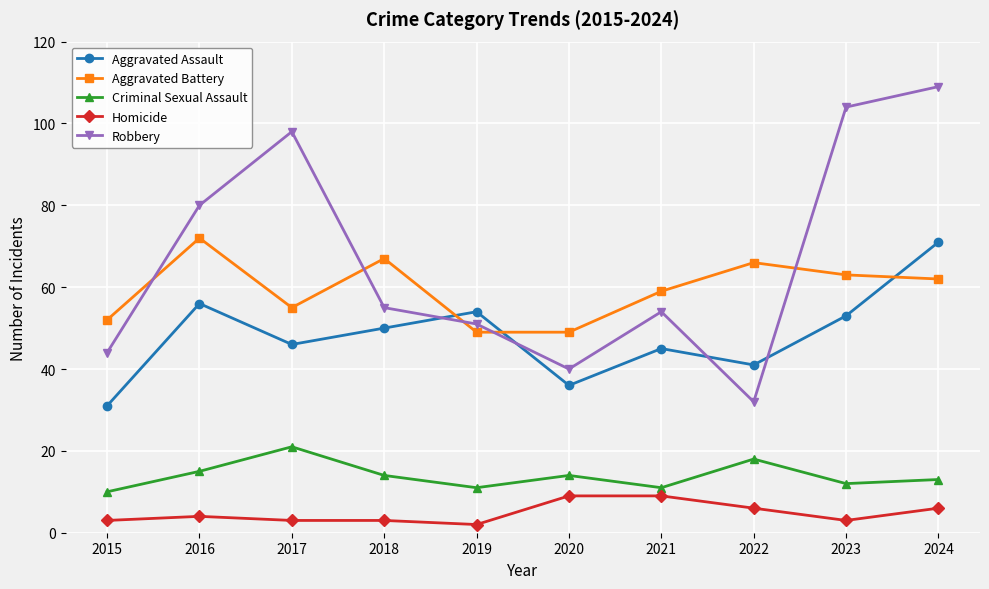

What is the total value across all series at 2024?

261